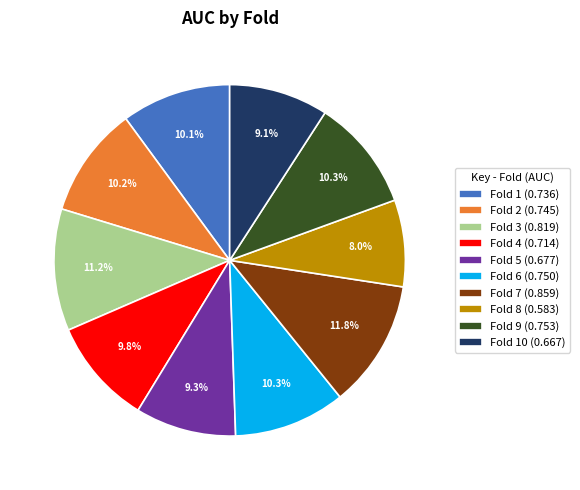

Is Fold 5 (0.677) the majority of the pie?

No